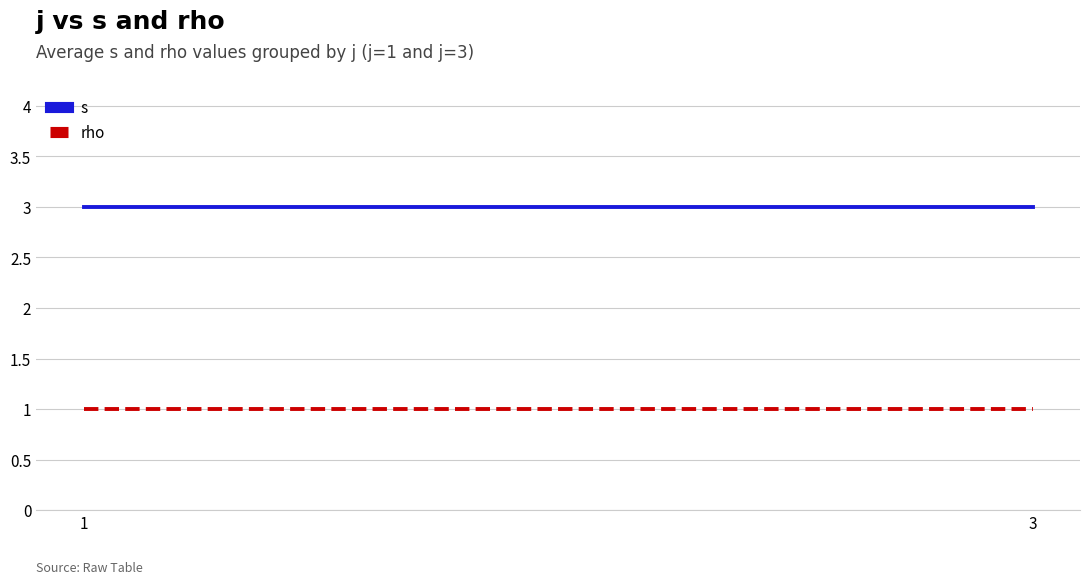

Which series has the widest spread of values?

s